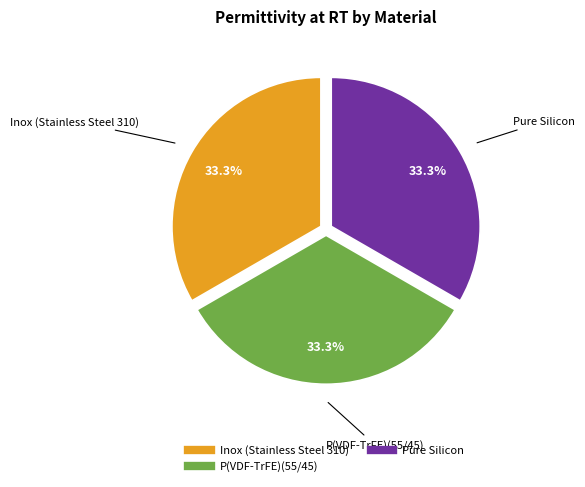

Is there a majority slice in this chart?

No